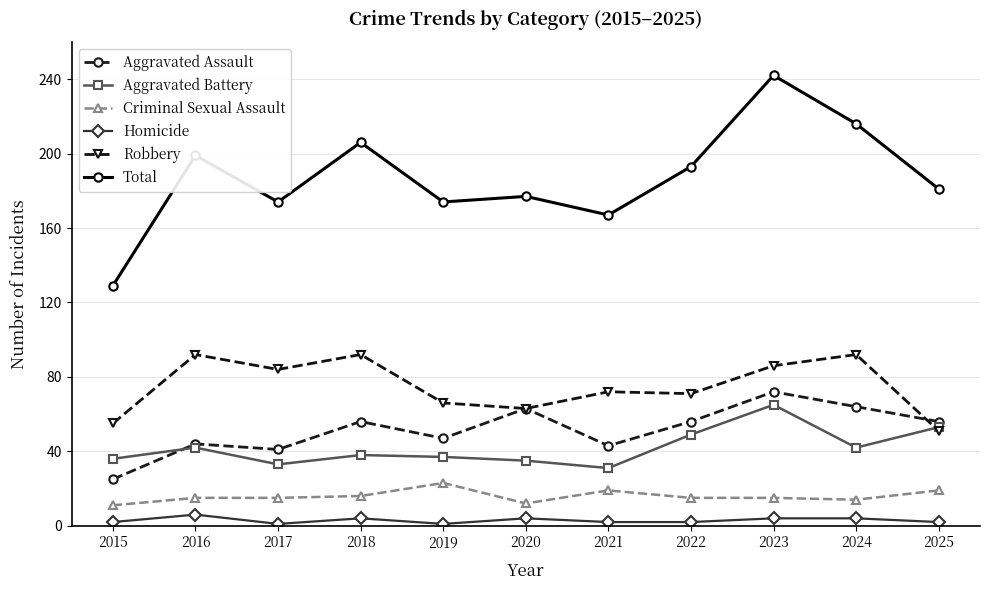

True or false: Aggravated Assault and Total cross at least once.

False